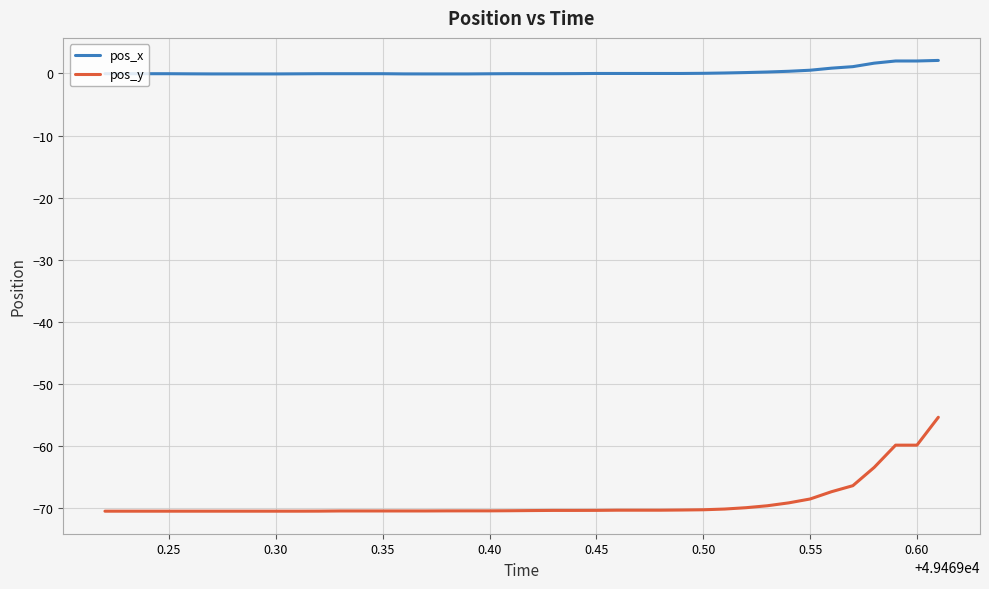

Which series has the widest spread of values?

pos_y